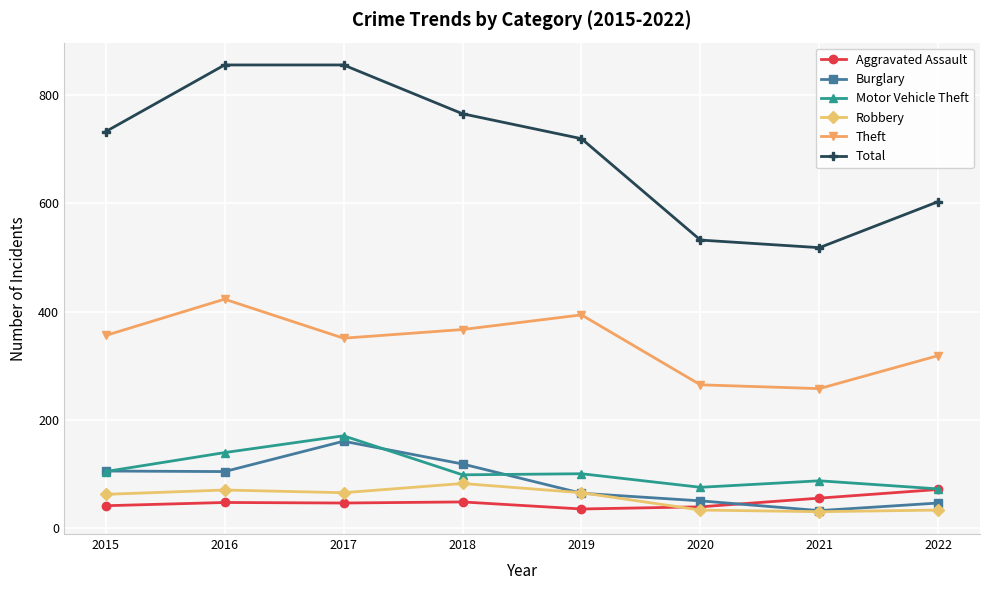

Which series has the widest spread of values?

Total